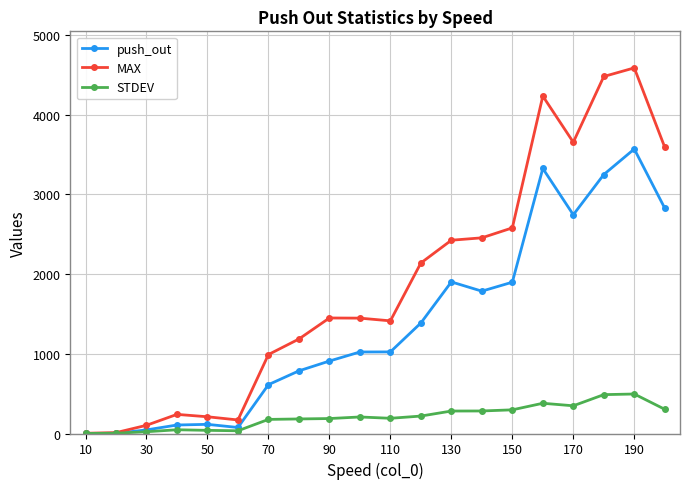

At how many categories does at least one series exceed 2669?

5